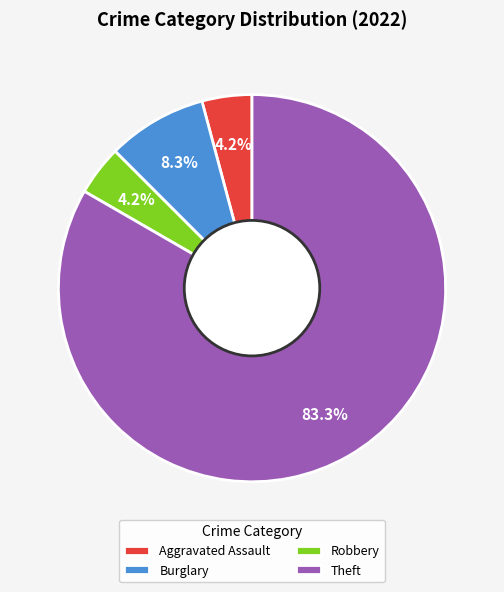

To the nearest percent, what is the average slice percentage?

25%